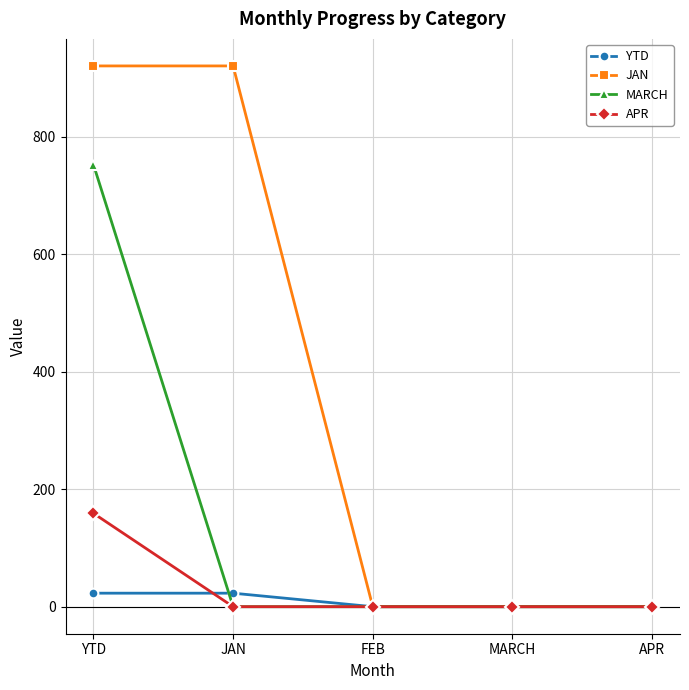

What is the approximate value of APR at YTD?

159